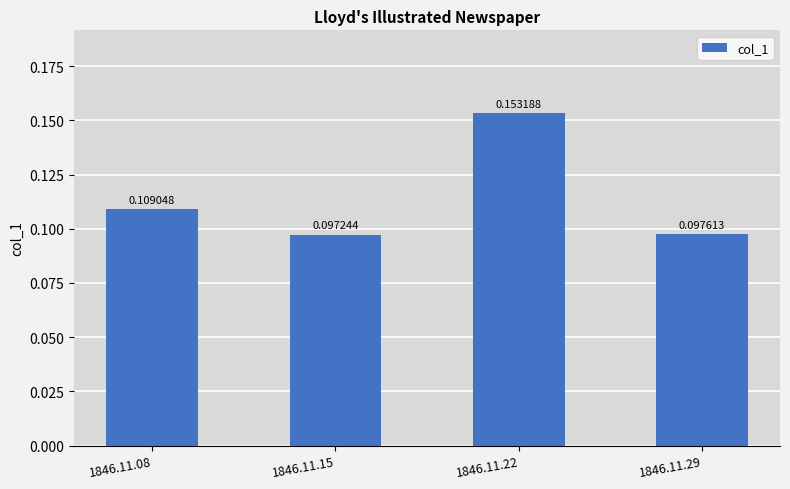

What is the sum of all values?

0.5